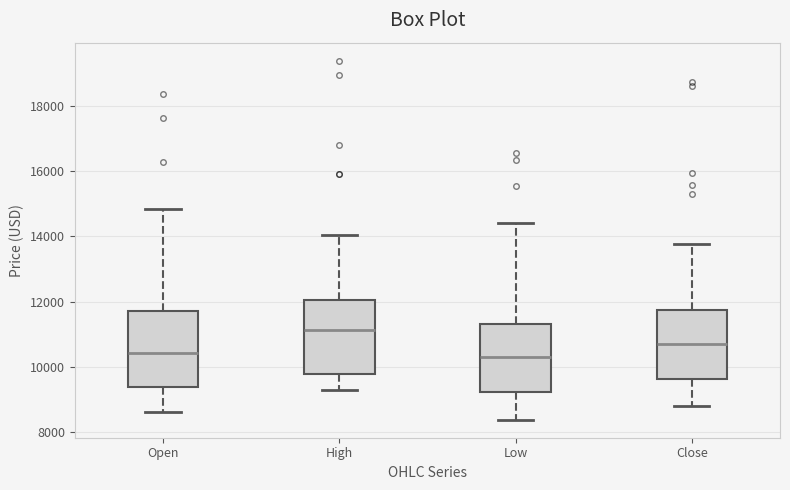

Where is the lower edge of the box for Low on the y-axis? The values are not printed on the chart, so give them approximately, as read against the axis.

9200